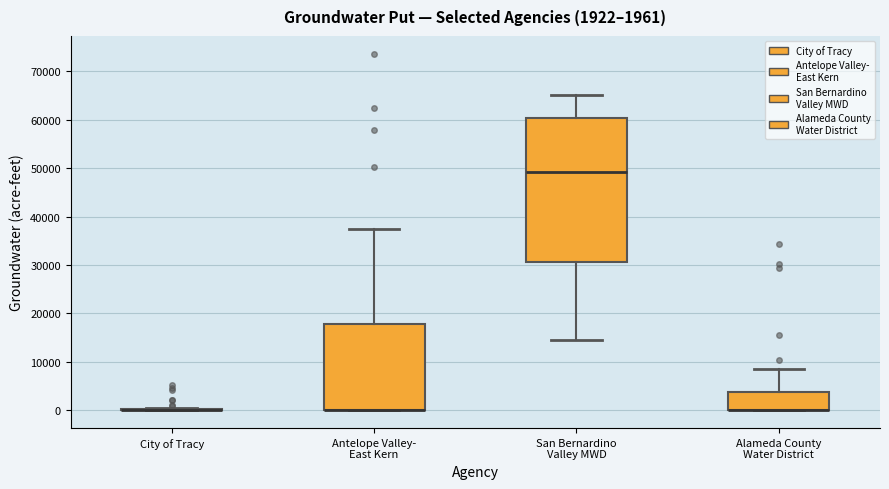

Which box is the tallest, from its lower edge to its upper edge?

San Bernardino Valley MWD